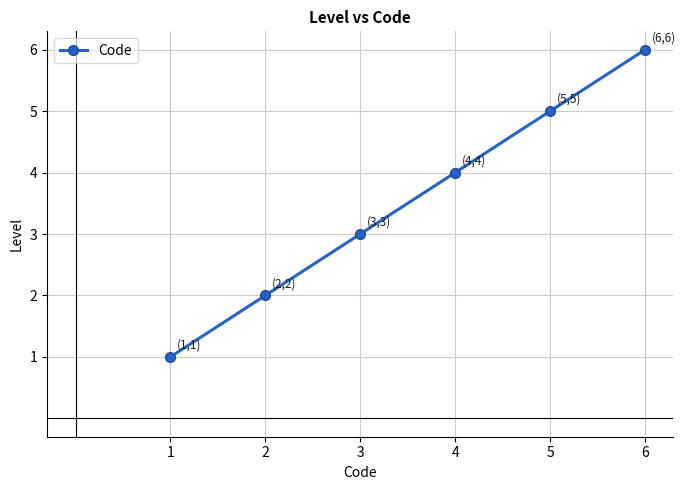

Approximately how many times larger is the value at 6 compared to 4?

1.5